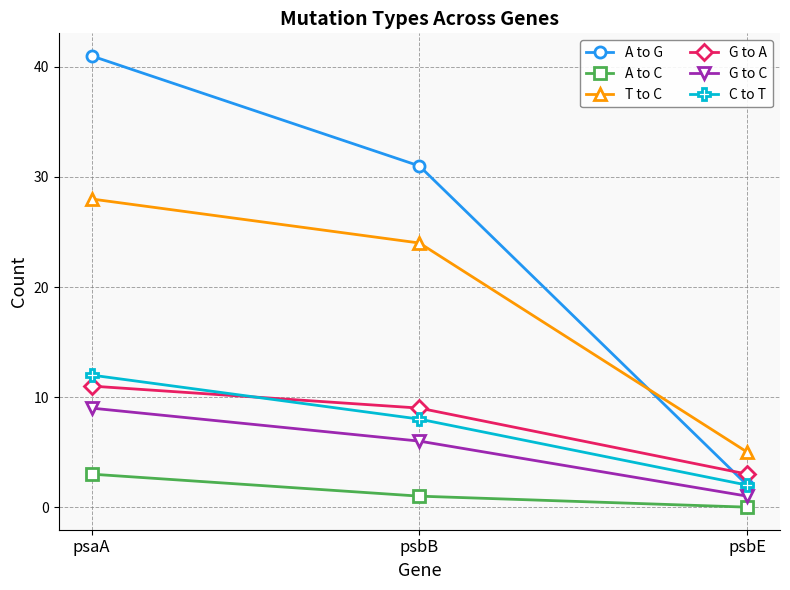

What position from the right is psbB?

2